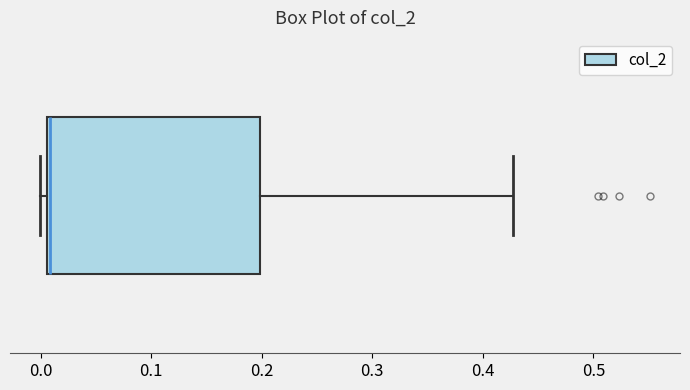

Where is the left edge of the box on the x-axis? The values are not printed on the chart, so give them approximately, as read against the axis.

0.01